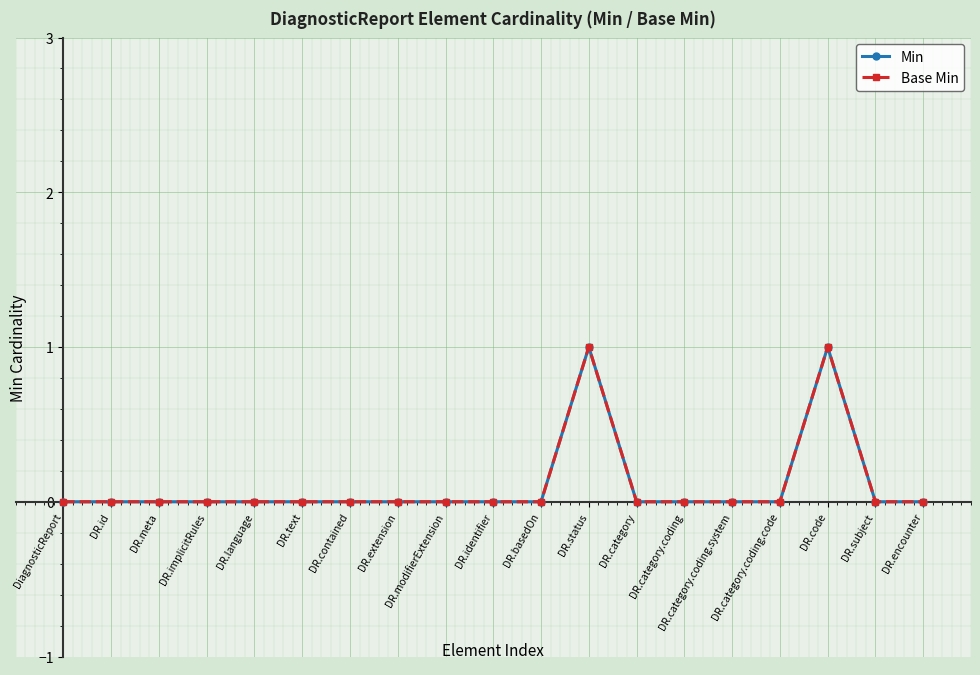

Is it true that Min equals 1 at DR.id?

False